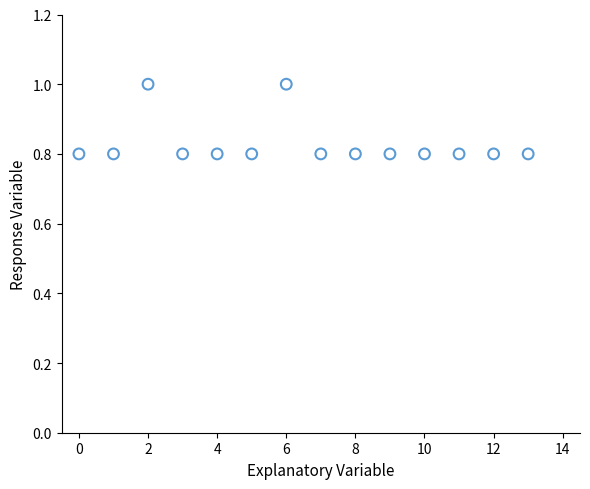

How many data points are displayed?

14